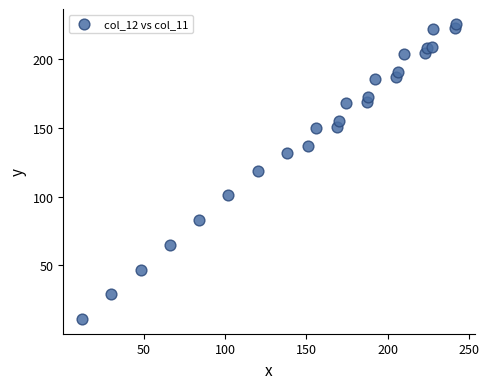

What is the range of X values (max minus min)?

230